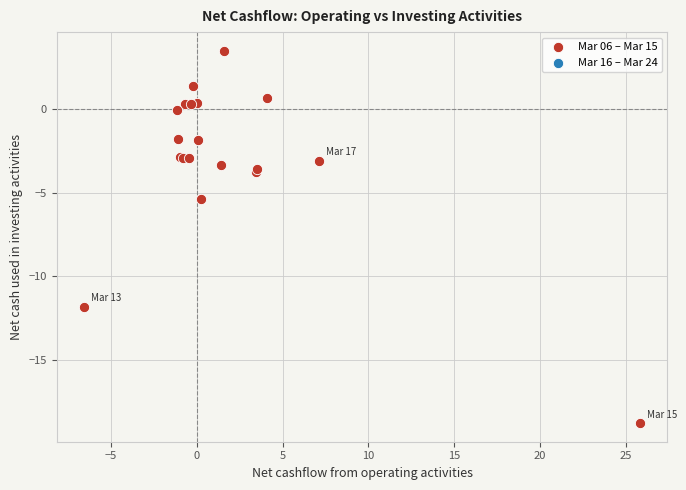

What Y value in the scatter plot is closest to -7?

-5.3